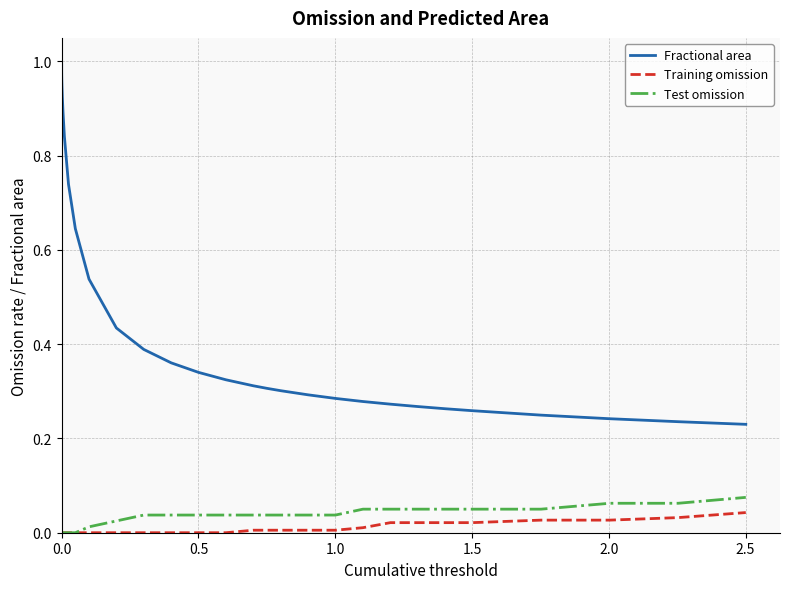

Which series has the largest total across all categories?

Fractional area